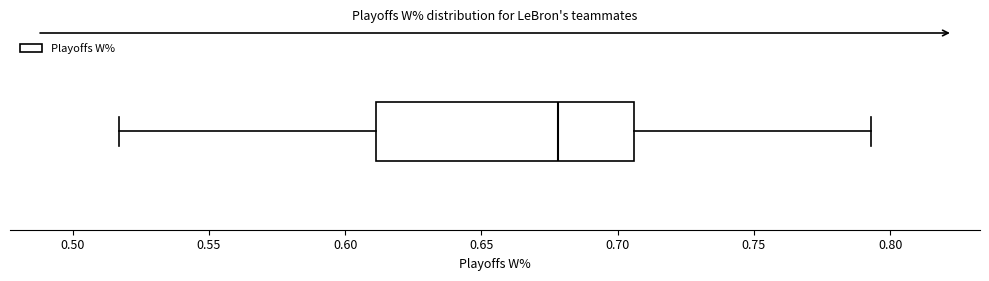

Read this box plot against the x-axis: the position of the median line, the range covered by the box, and the ends of both whiskers. The values are not printed on the chart, so give them approximately, as read against the axis.

median 0.680, box 0.610 to 0.705, whiskers 0.515 to 0.795